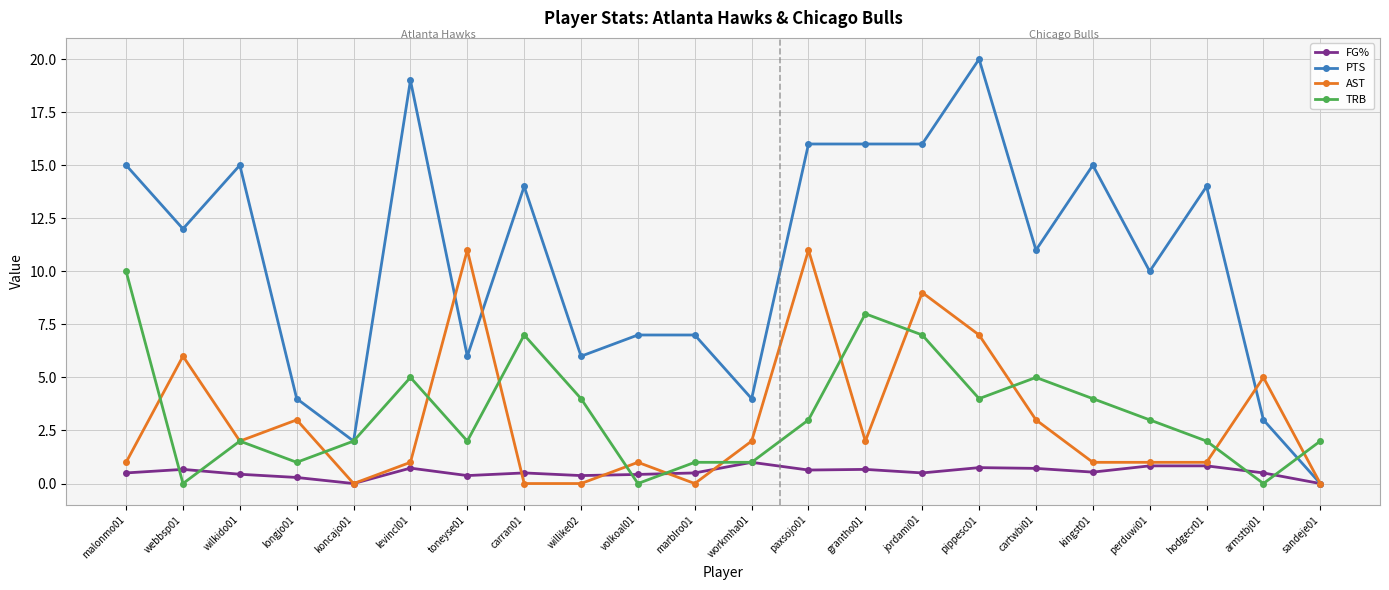

The TRB series shows 3.2 at grantho01. True or false?

False